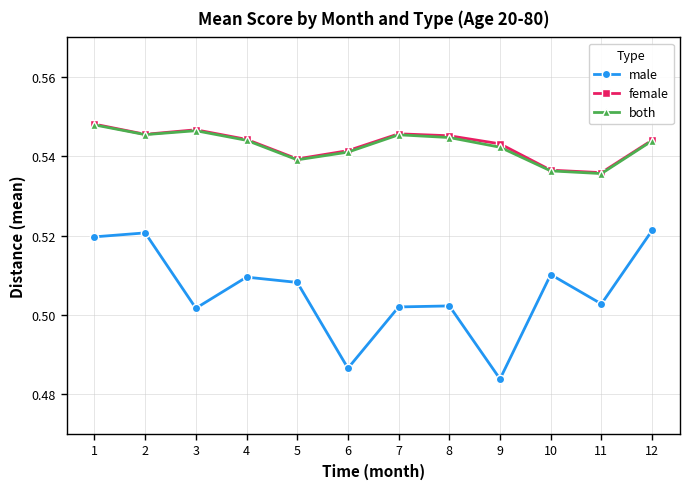

Which label corresponds to the smallest value in the chart?

9